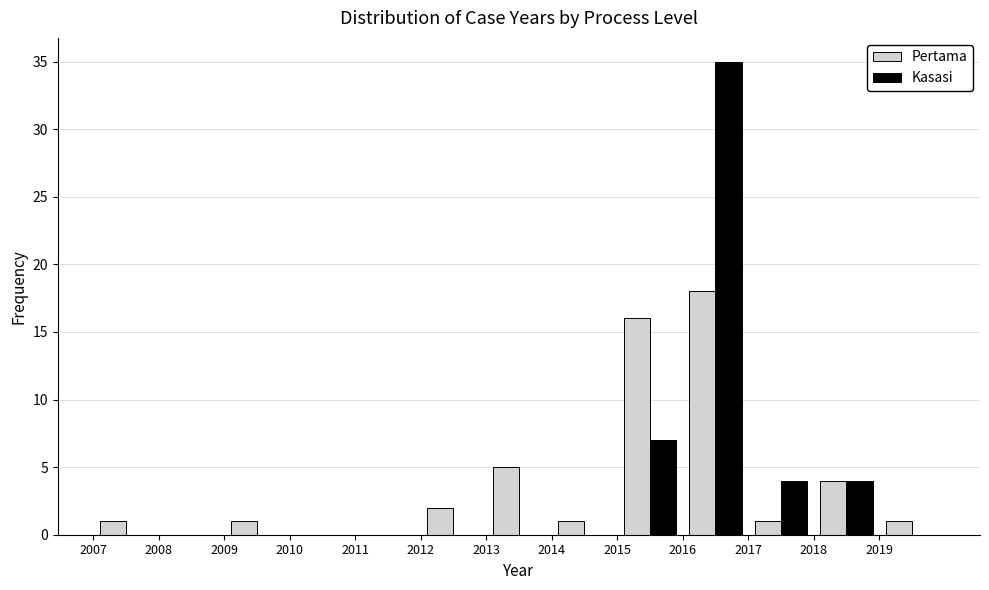

What is the height of the Kasasi bar covering 2015 to 2016 on the x-axis? The values are not printed on the chart, so give them approximately, as read against the axis.

7